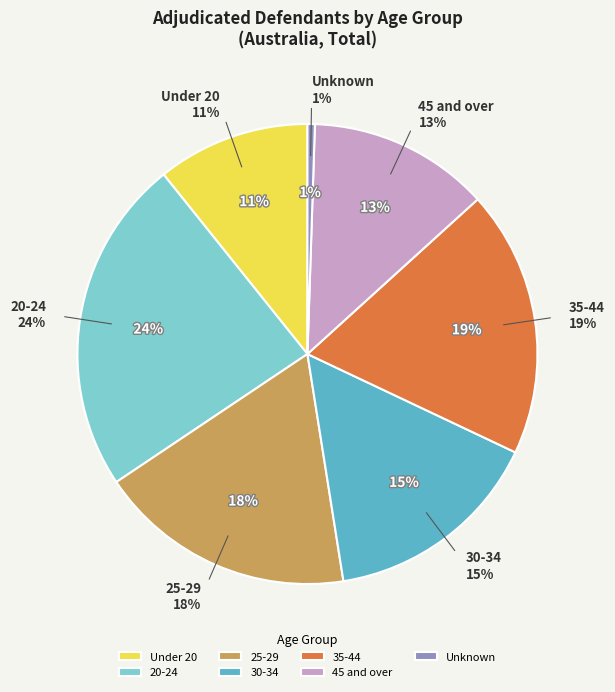

True or false: 30-34 accounts for 15% of the total.

True